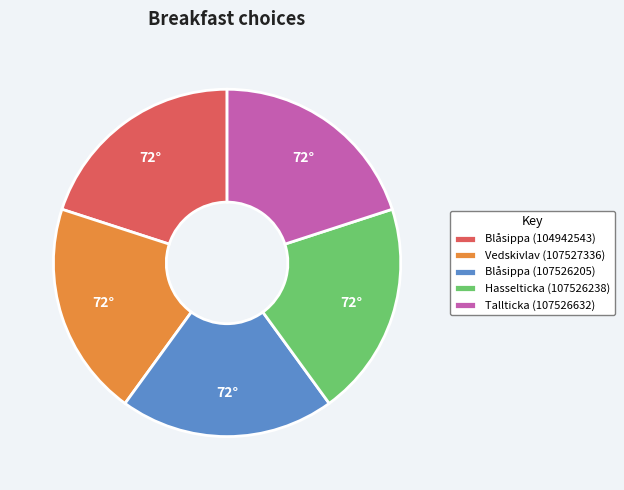

Count the number of slices in the pie.

5